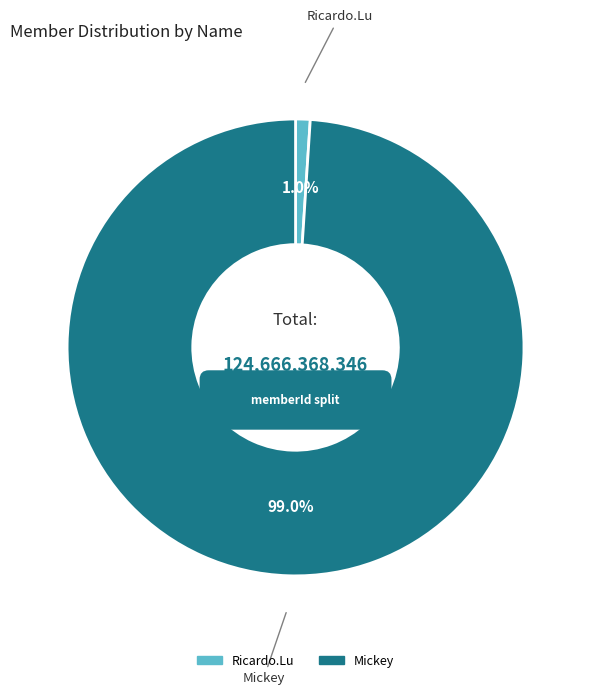

Does Mickey represent more than half of the total?

Yes